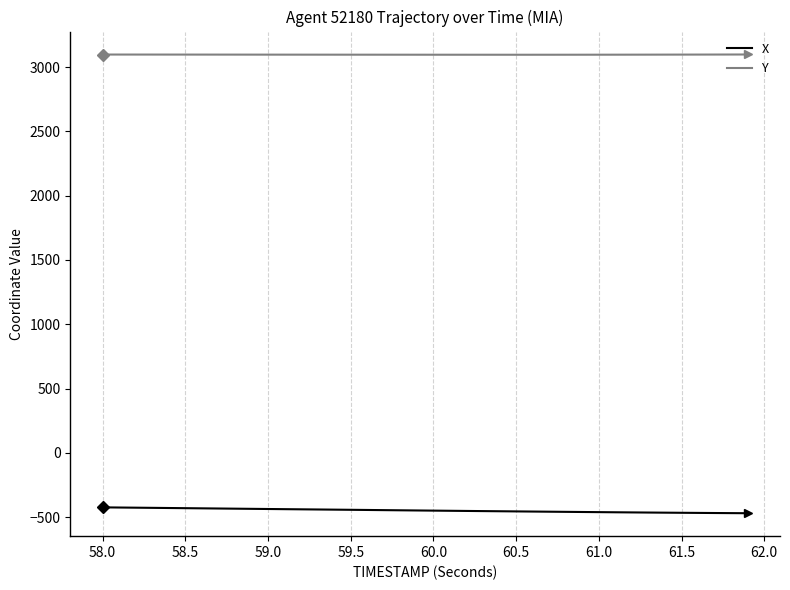

Rank the series by their maximum value, from highest to lowest.

Y, X